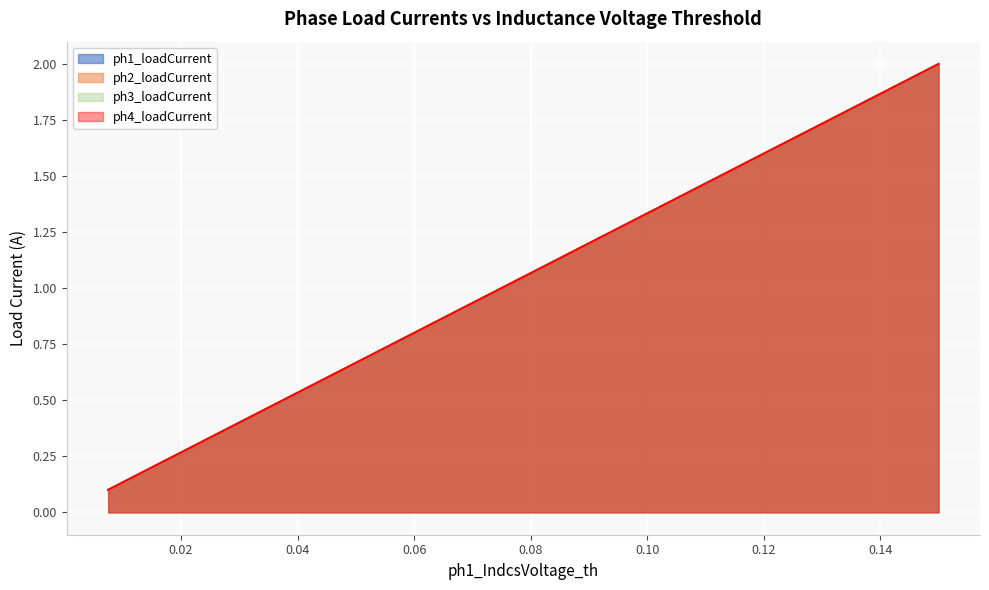

What is the highest value of the ph4_loadCurrent series?

2.0